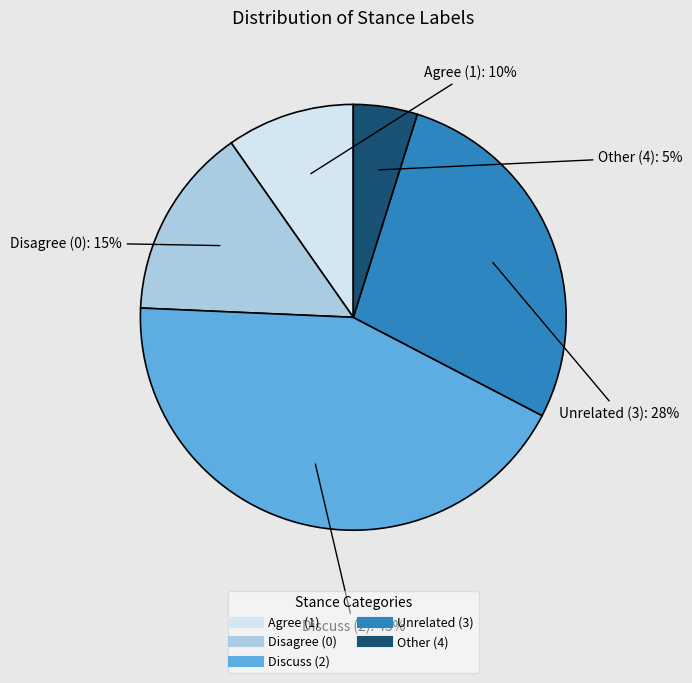

Rank the categories by value from highest to lowest.

Discuss (2), Unrelated (3), Disagree (0), Agree (1), Other (4)